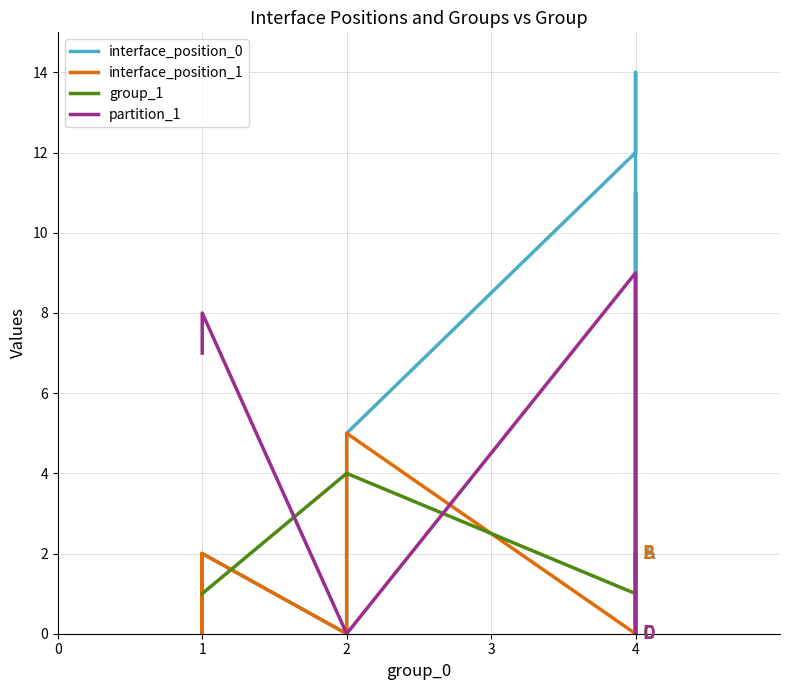

True or false: interface_position_1 and group_1 cross at least once.

True